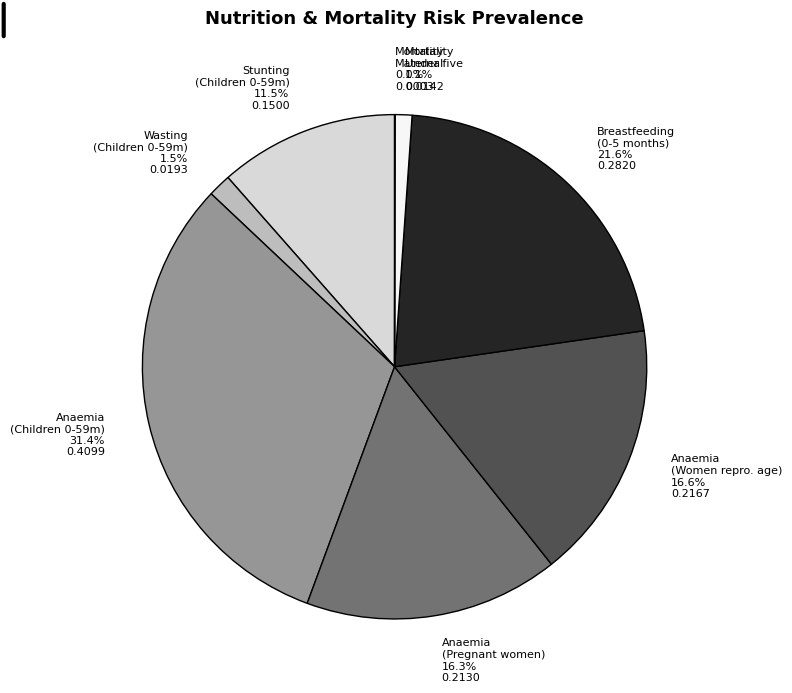

Which has a higher value, Wasting (Children 0-59m) or Anaemia (Pregnant women)?

Anaemia (Pregnant women)